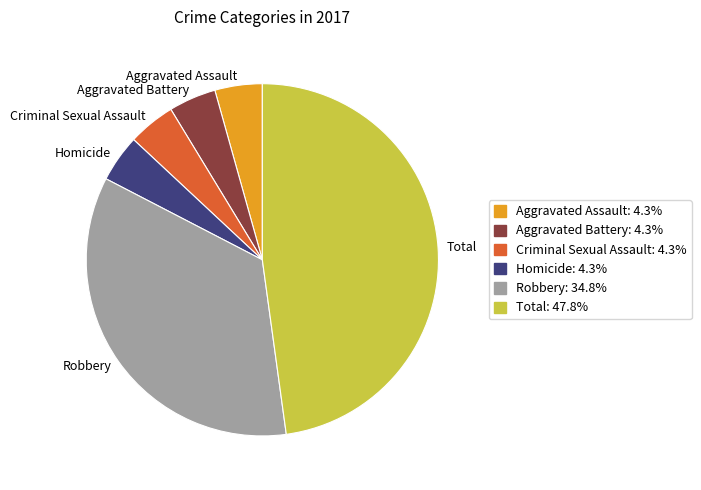

Do Aggravated Battery and Criminal Sexual Assault together represent more than half of the pie?

No